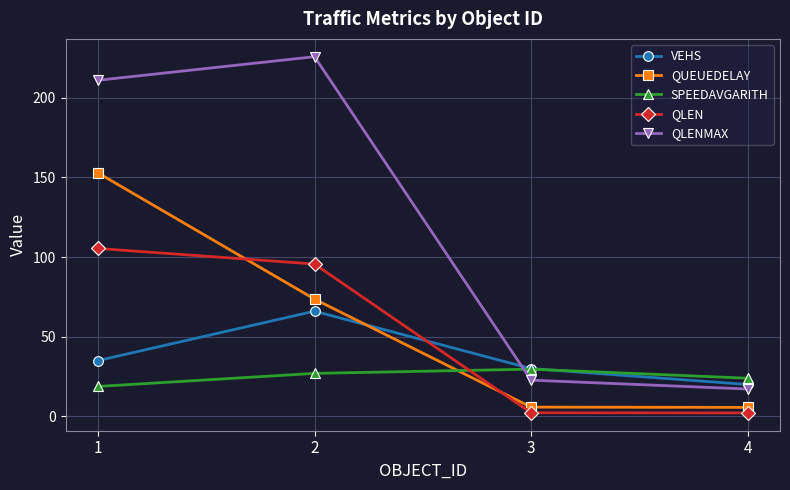

What is the value of the QLENMAX point at the 4th from the left?

17.2